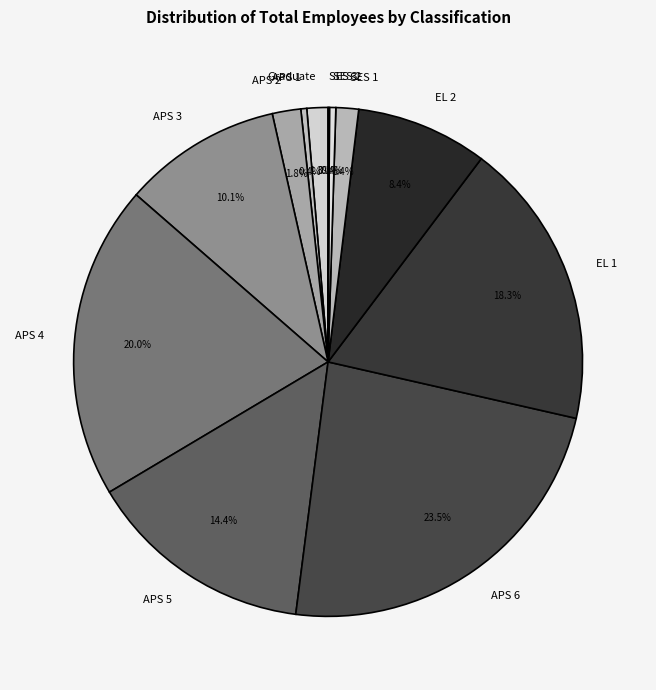

What percentage is the APS 3 slice, to the nearest percent?

10%